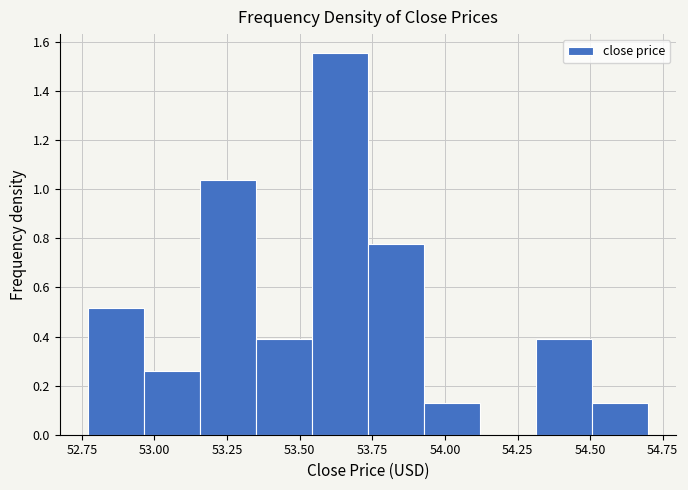

Around what value on the x-axis is the tallest bar? Give the approximate position of its centre, as read against the axis.

53.65